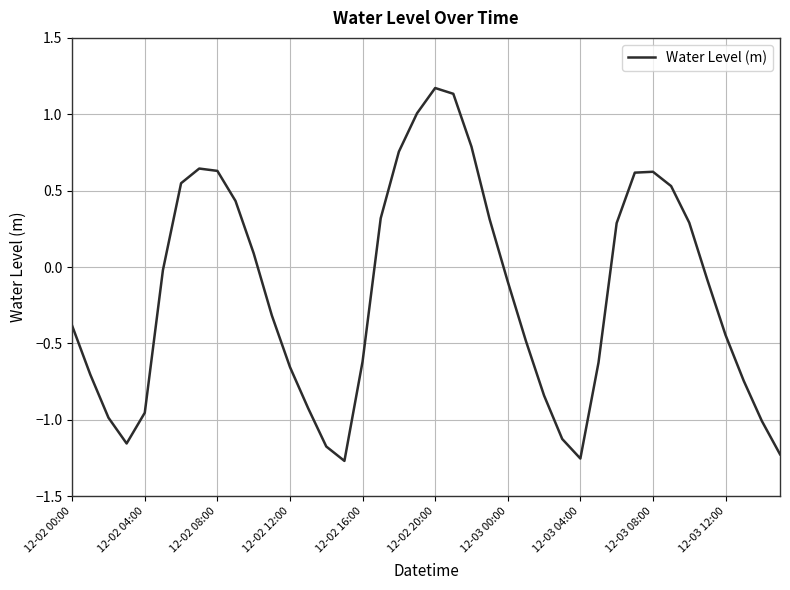

What is the sum of all values?

-6.9